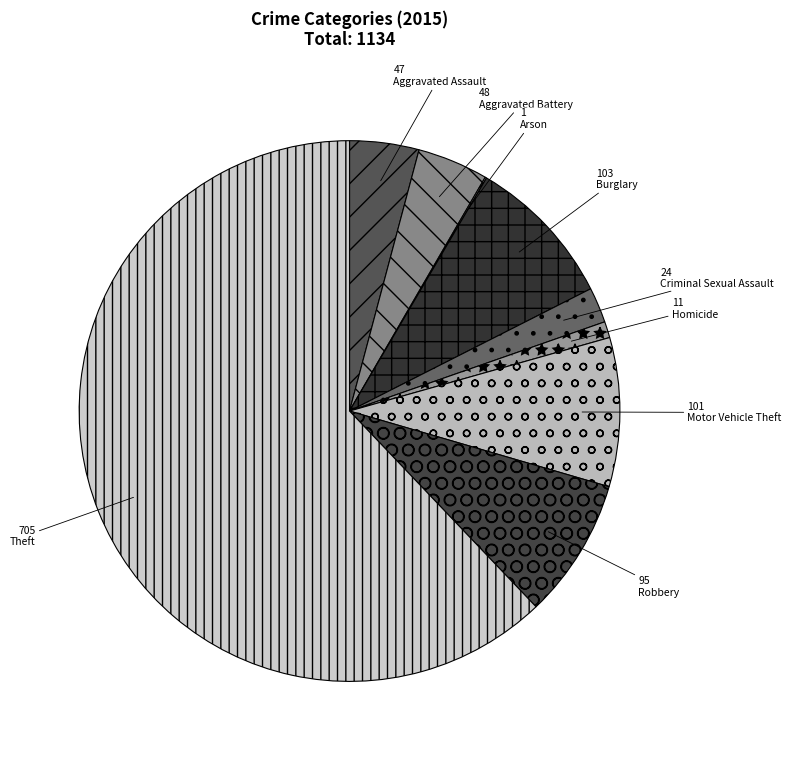

To the nearest percent, what is the average slice percentage?

11%